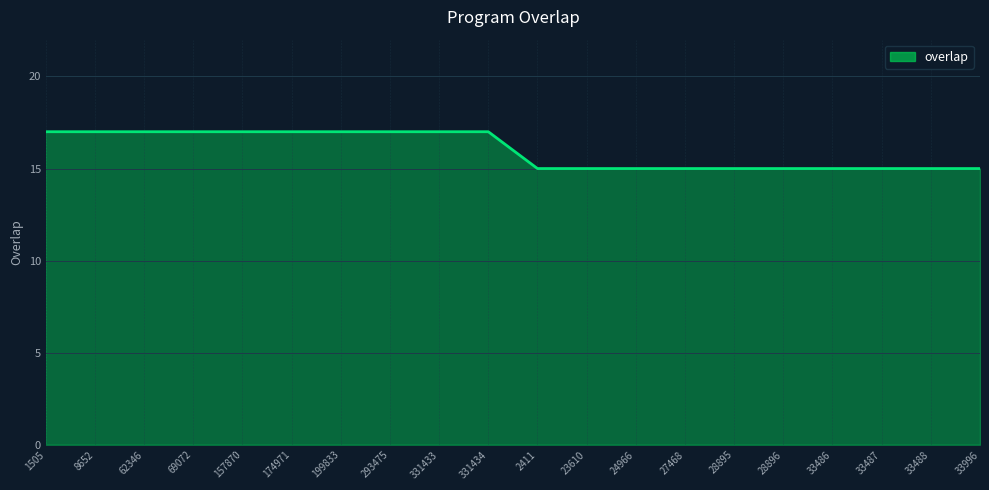

What is the minimum value shown in the chart?

15